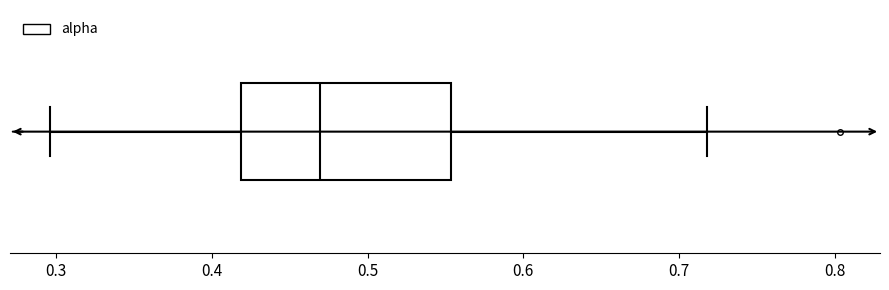

Transcribe this box plot: give where the median line is, the range the box spans, and where the two whiskers end, as read against the x-axis. The values are not printed on the chart, so give them approximately, as read against the axis.

median 0.47, box 0.42 to 0.55, whiskers 0.30 to 0.72